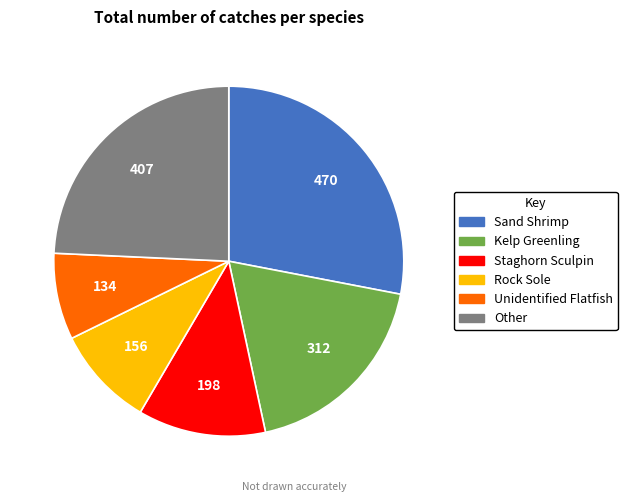

Is there any slice that represents more than half of the pie?

No